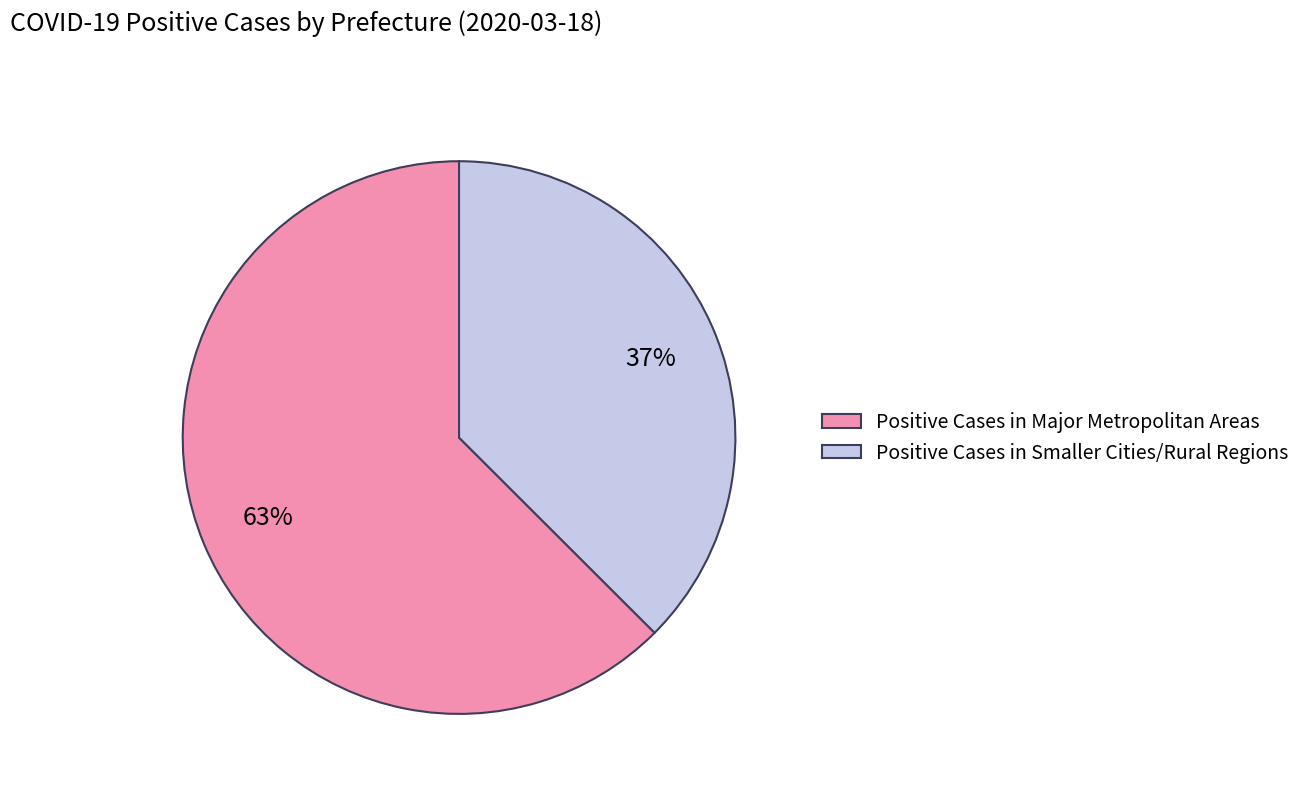

Rank the categories by value from lowest to highest.

Positive Cases in Smaller Cities/Rural Regions, Positive Cases in Major Metropolitan Areas